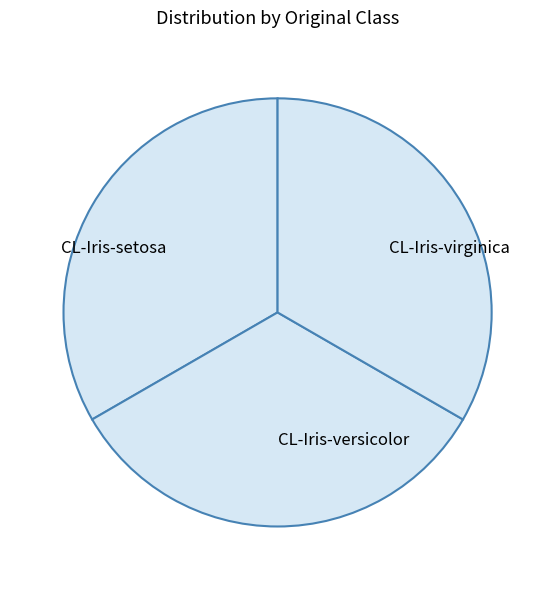

Is it true that CL-Iris-setosa is 33% of the pie?

True